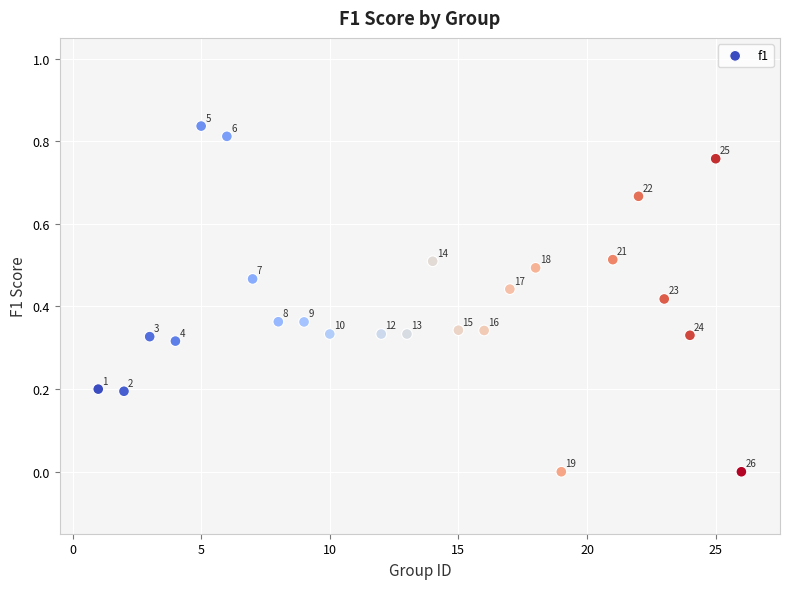

What is the range of X values (max minus min)?

25.0